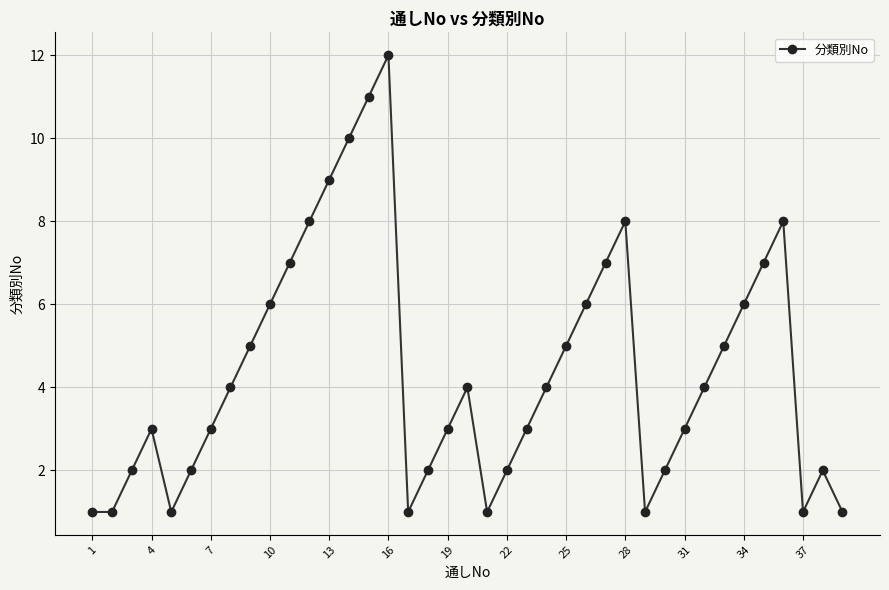

What is the maximum value shown in the chart?

12